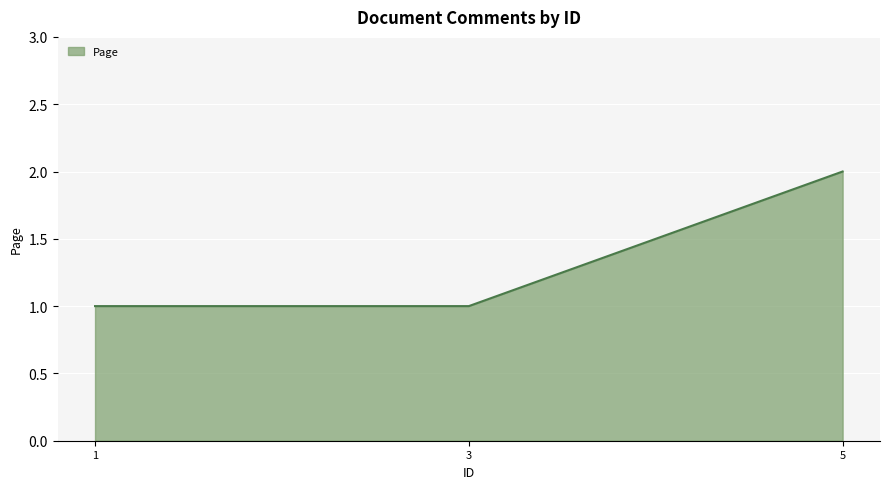

Reading left to right, transcribe all the data shown in this chart.

1	1	2